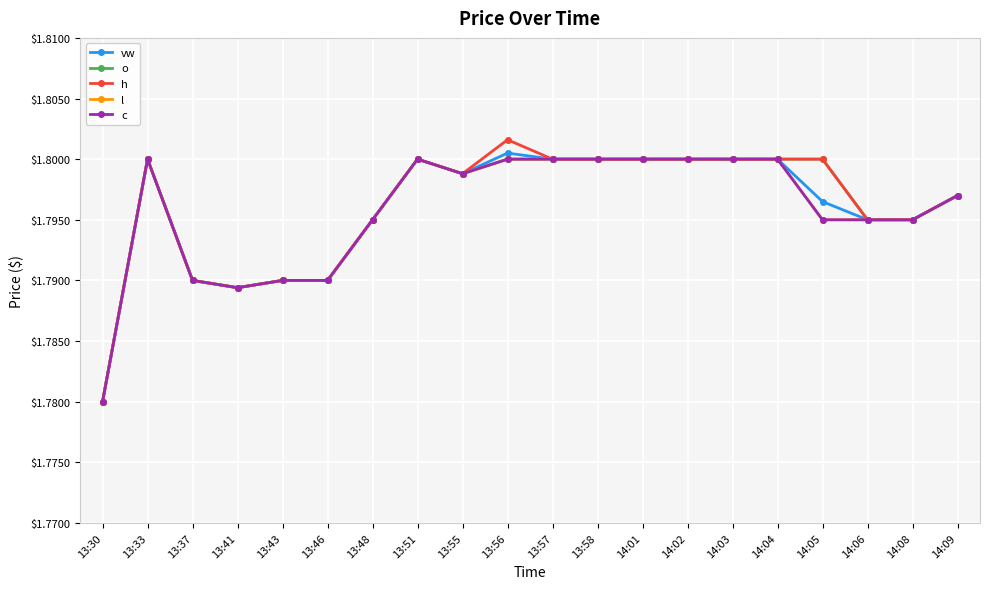

What position from the right is 14:03?

6